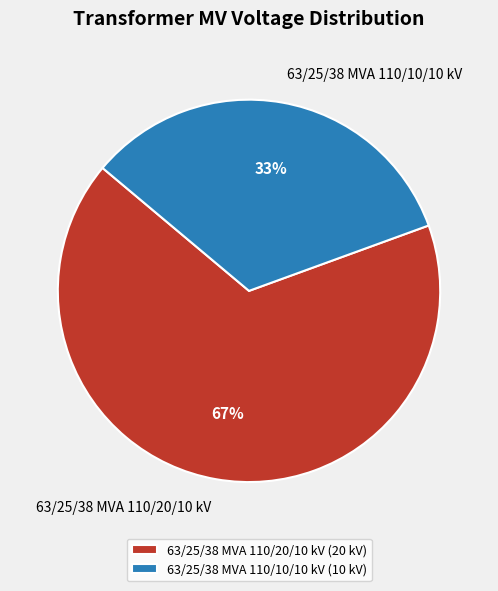

To the nearest percent, what is the average slice percentage?

50%